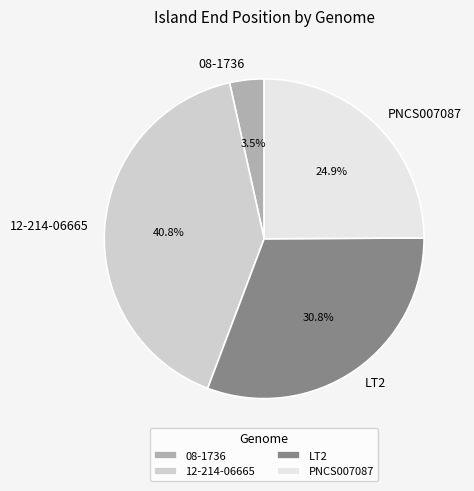

Count the number of slices in the pie.

4